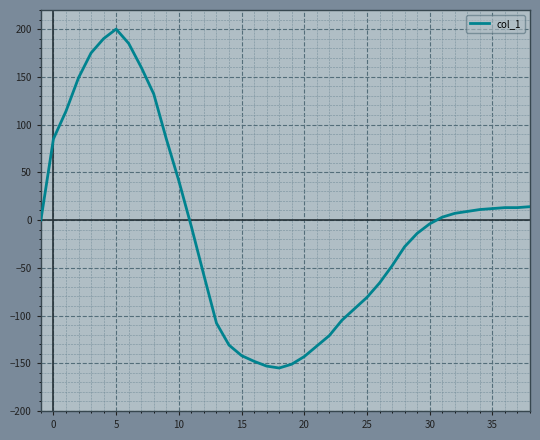

What is the smallest value displayed?

-155